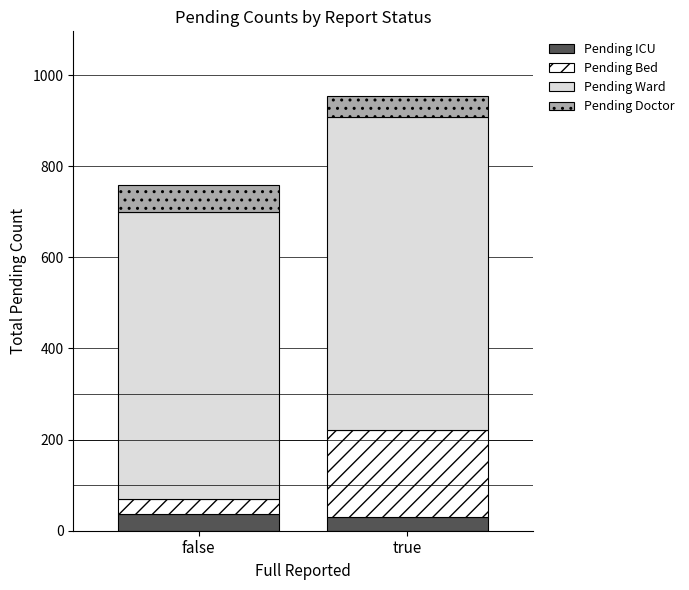

Reading left to right, list the values for the Pending ICU series.

36	31